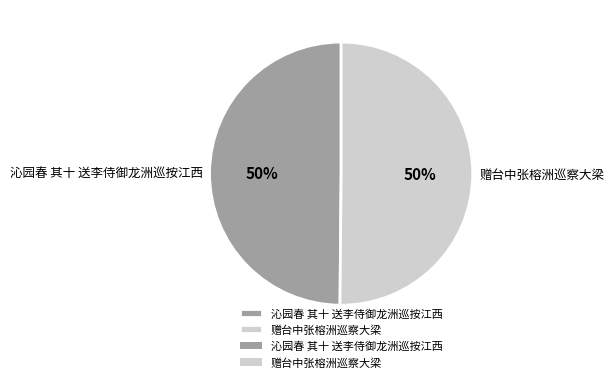

Approximately how many times larger is the value at 赠台中张榕洲巡察大梁 compared to 沁园春 其十 送李侍御龙洲巡按江西?

1.0